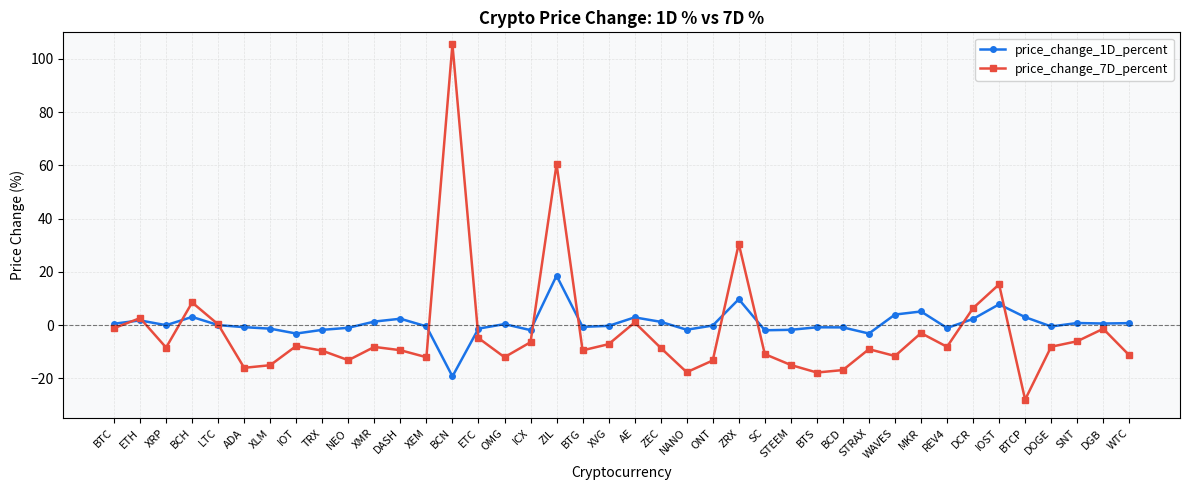

True or false: price_change_7D_percent has a value of -5.6 at BTS.

False